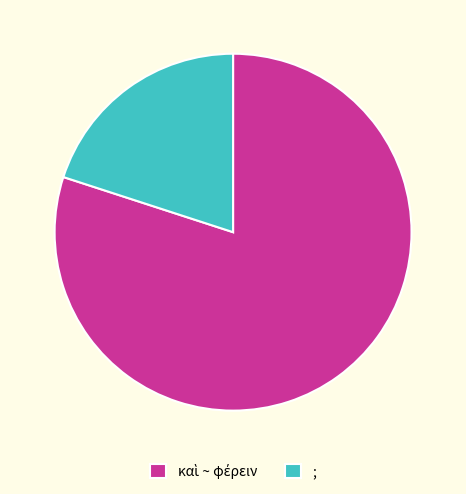

Does any single category account for the majority?

Yes